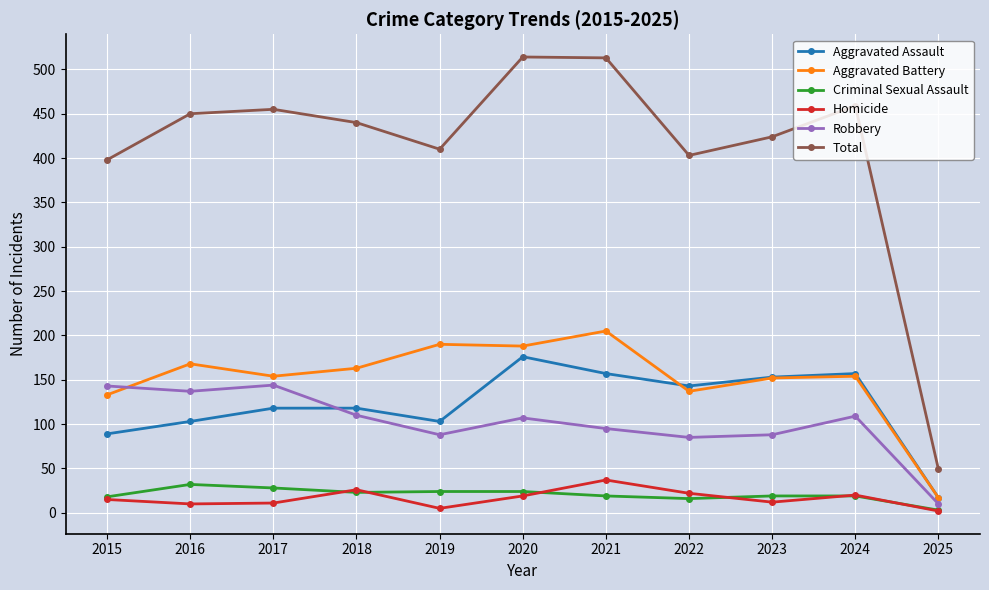

The value of Criminal Sexual Assault at 2019 is 24. True or false?

True